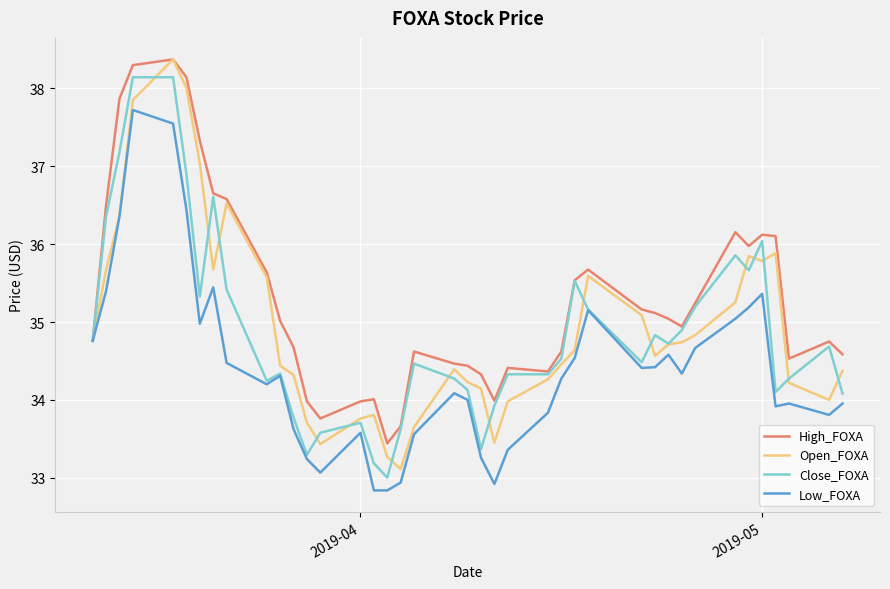

Which series has the largest total across all categories?

High_FOXA